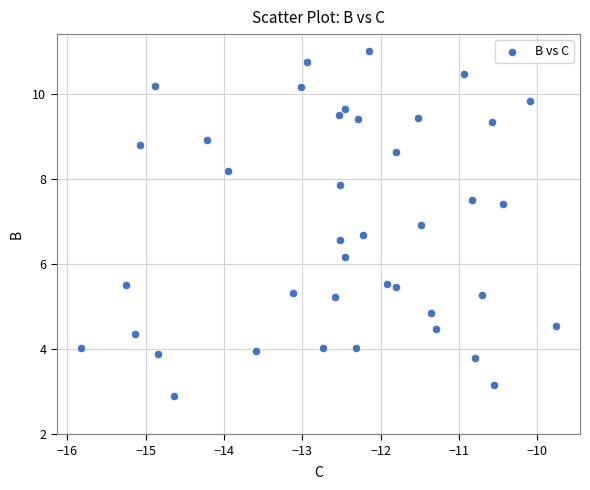

What Y value in the scatter plot is closest to 6?

6.2